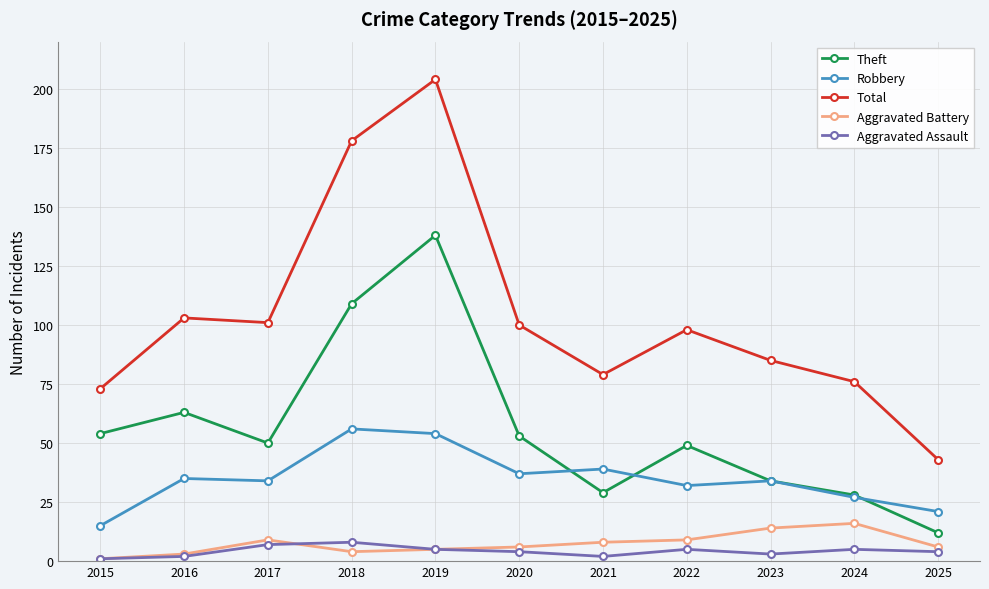

Reading left to right, transcribe all the data shown in this chart.

Theft: 54	63	50	109	138	53	29	49	34	28	12
Robbery: 15	35	34	56	54	37	39	32	34	27	21
Total: 73	103	101	178	204	100	79	98	85	76	43
Aggravated Battery: 1	3	9	4	5	6	8	9	14	16	6
Aggravated Assault: 1	2	7	8	5	4	2	5	3	5	4